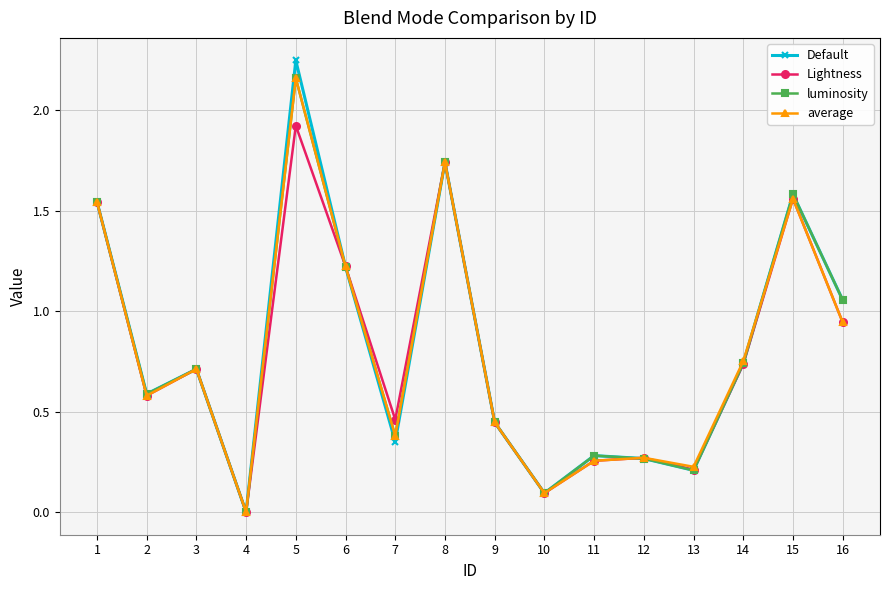

Between 5 and 12, which series saw the biggest shift?

Default